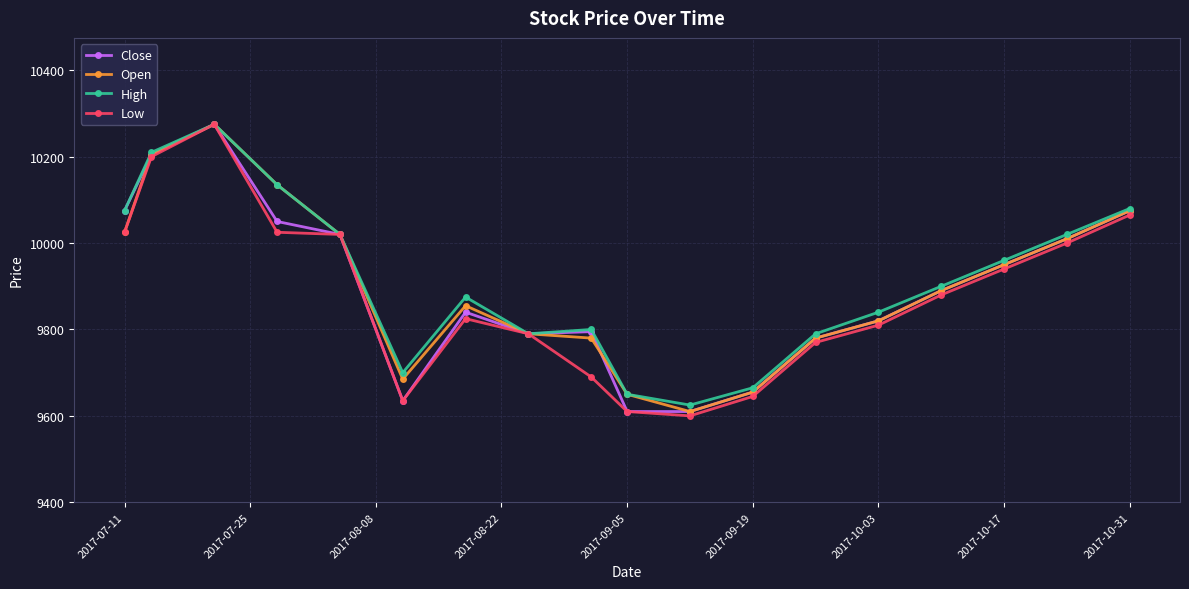

True or false: High has more than 1 interior local peaks.

True